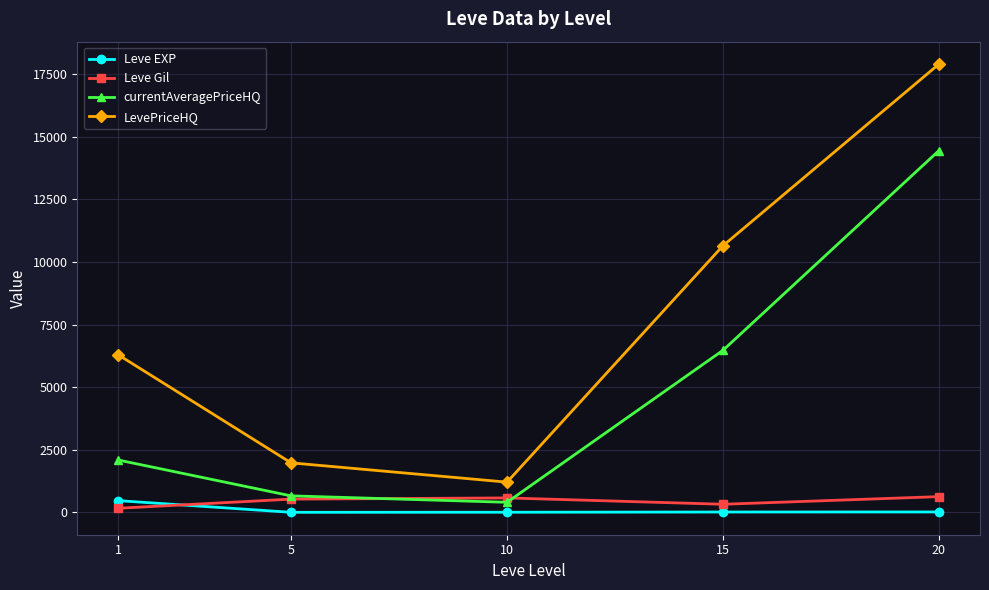

True or false: LevePriceHQ has more than 1 points higher than both neighbors.

False